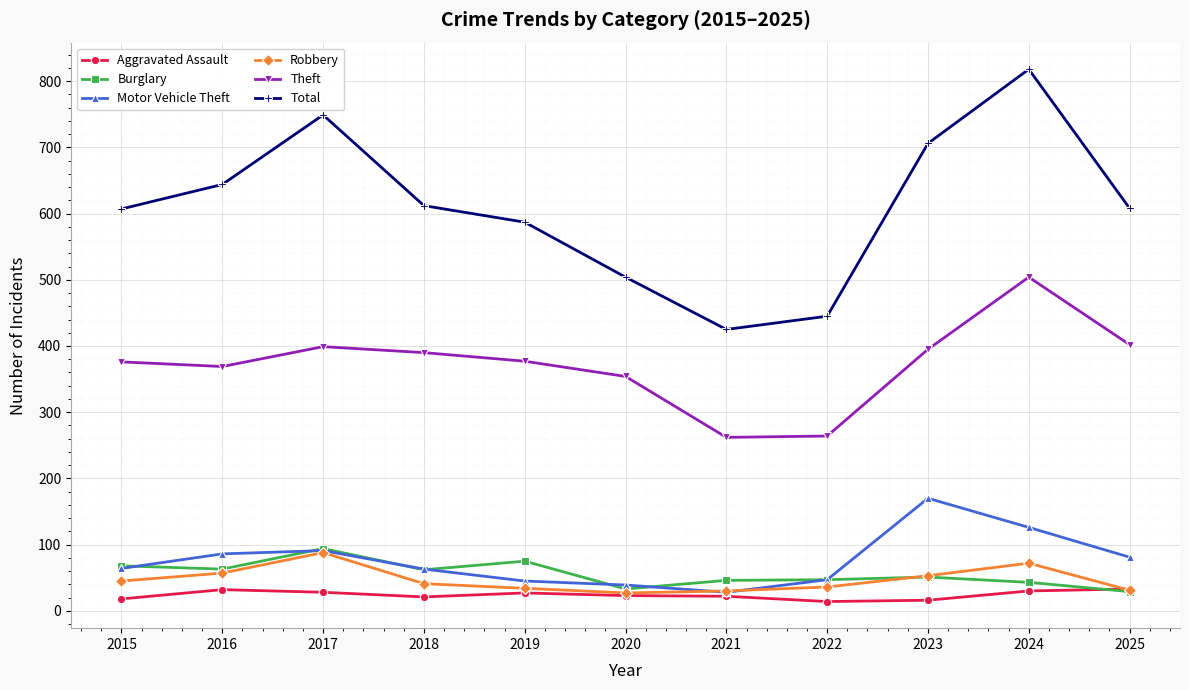

At how many categories does at least one series exceed 627?

4